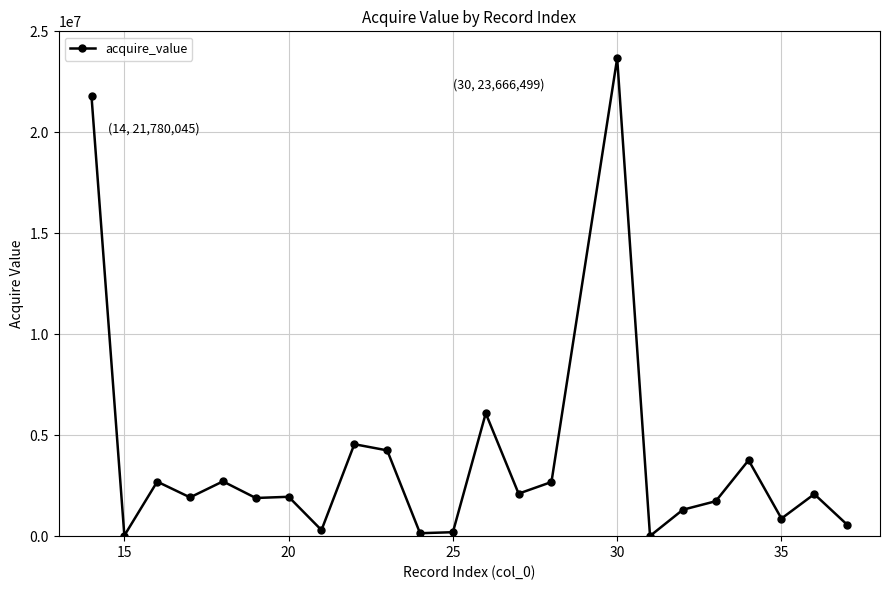

What is the greatest value displayed?

23666499